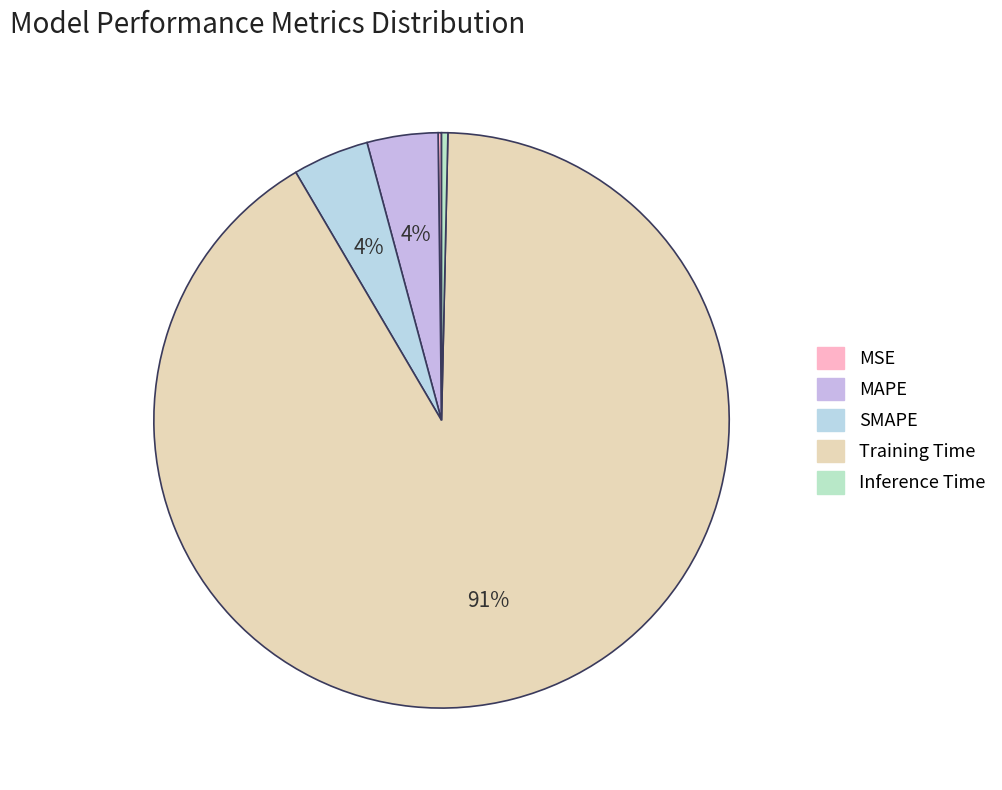

Is it true that Inference Time is 7% of the pie?

False